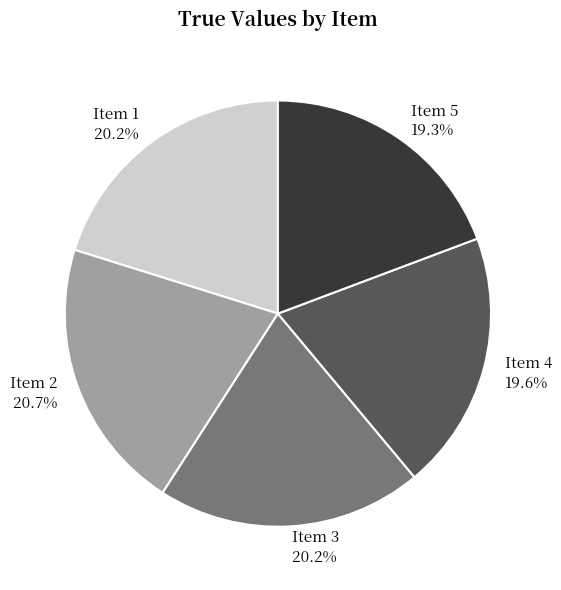

Which has a higher value, Item 3 or Item 2?

Item 2